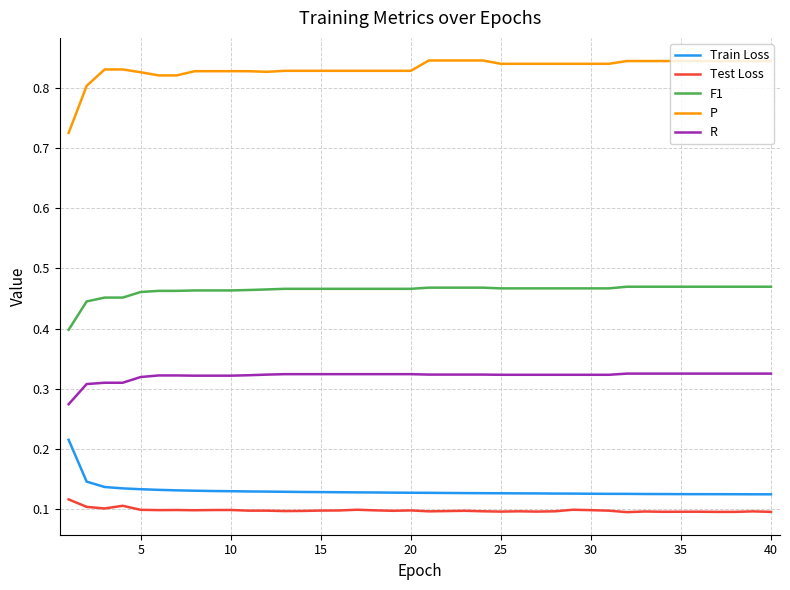

True or false: Test Loss has more than 2 points higher than both neighbors.

True